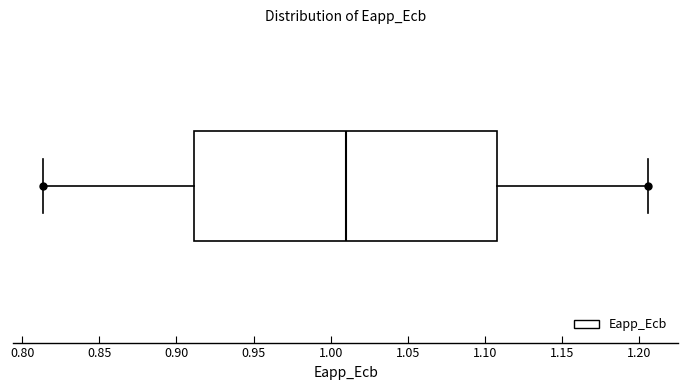

Where is the right edge of the box on the x-axis? The values are not printed on the chart, so give them approximately, as read against the axis.

1.110